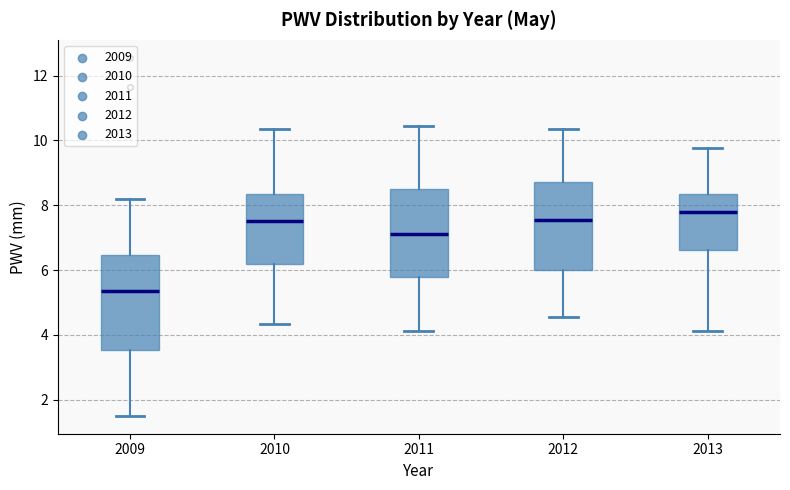

Reading left to right, transcribe this box plot: for each box, give where its median line is, the range the box spans, and where its two whiskers end, as read against the y-axis. The values are not printed on the chart, so give them approximately, as read against the axis.

2009: median 5.4, box 3.6 to 6.4, whiskers 1.4 to 8.2
2010: median 7.6, box 6.2 to 8.4, whiskers 4.4 to 10.4
2011: median 7.2, box 5.8 to 8.6, whiskers 4.2 to 10.4
2012: median 7.6, box 6.0 to 8.8, whiskers 4.6 to 10.4
2013: median 7.8, box 6.6 to 8.4, whiskers 4.2 to 9.8